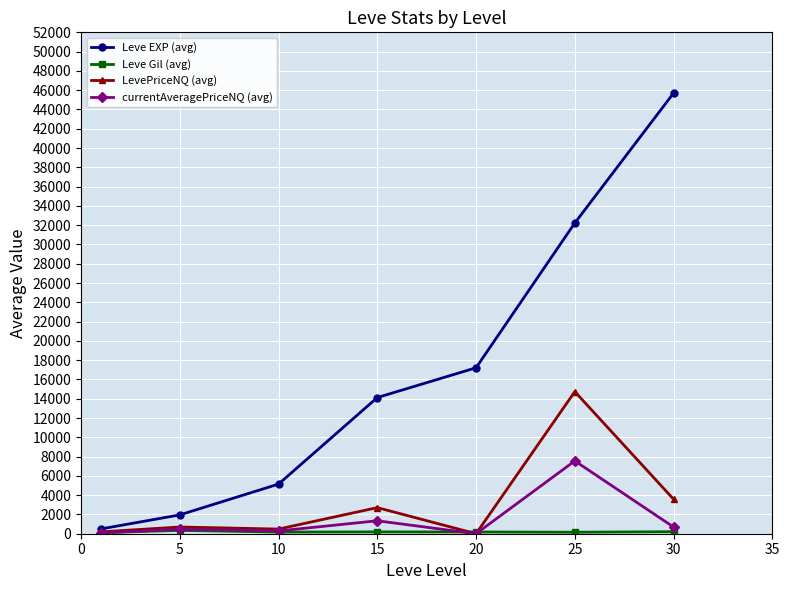

What is the value of the LevePriceNQ (avg) point at the 6th from the left?

14736.0